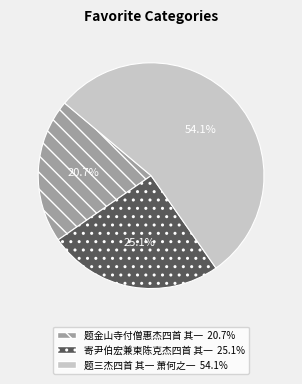

What is the smallest slice in the pie chart?

题金山寺付僧惠杰四首 其一